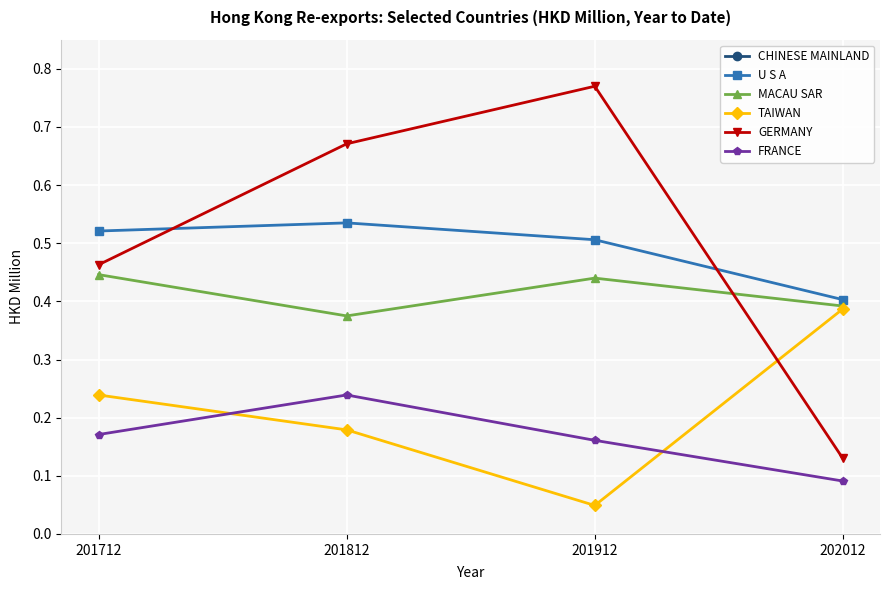

What is the difference between the maximum and minimum values in the FRANCE series?

0.1